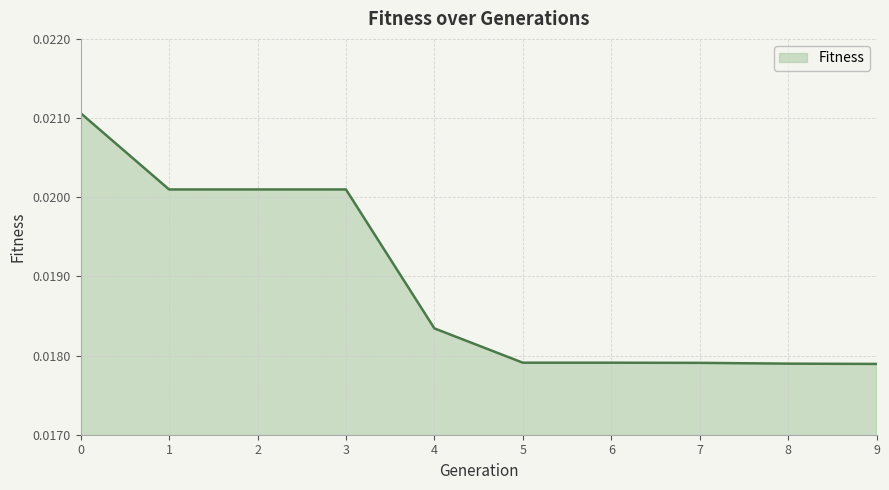

How many categories are shown in the chart?

10